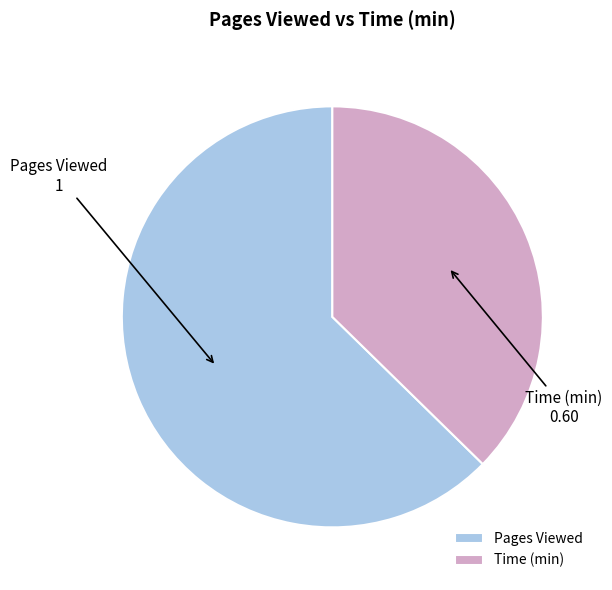

Is it true that Time (min) is 23% of the pie?

False